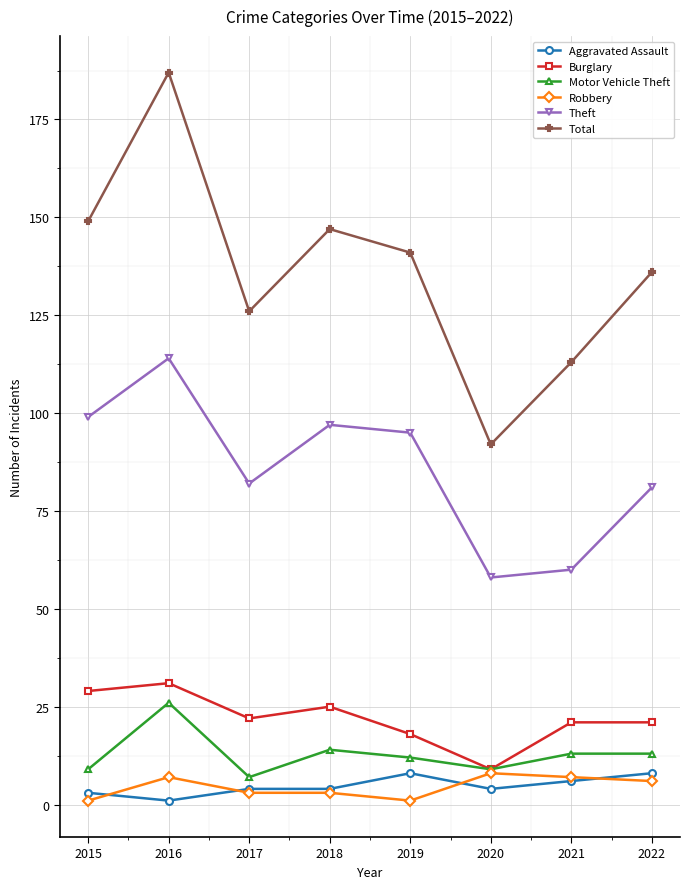

Does the chart have visible grid lines?

Yes